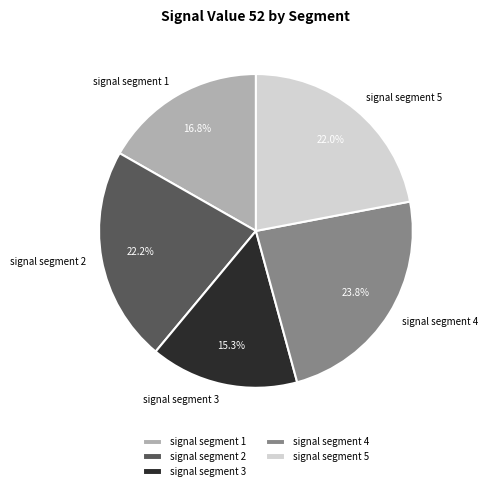

To the nearest percent, what percentage of the pie is signal segment 3?

15%